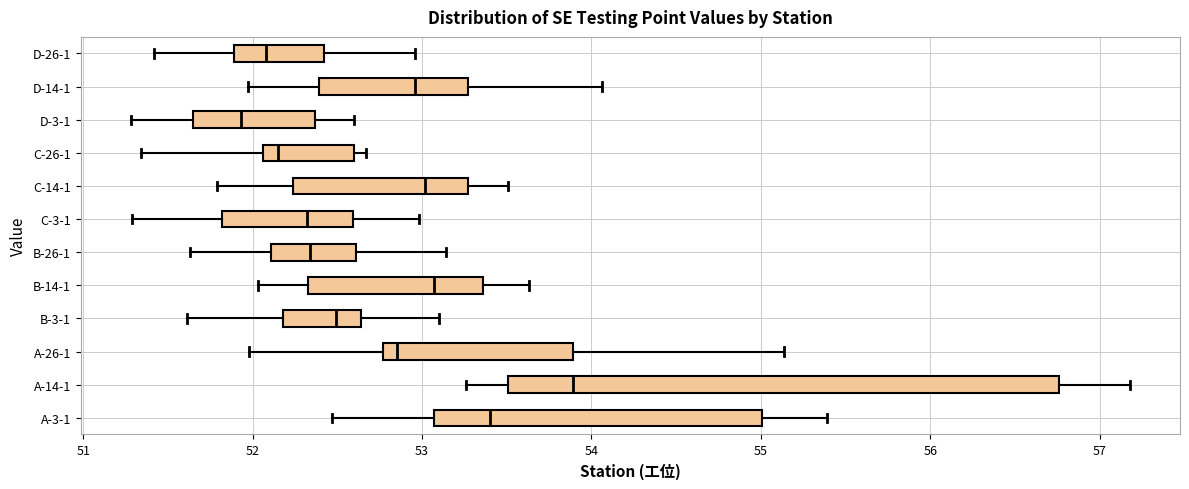

Where does the left whisker of the box for D-26-1 end on the x-axis? The values are not printed on the chart, so give them approximately, as read against the axis.

51.4